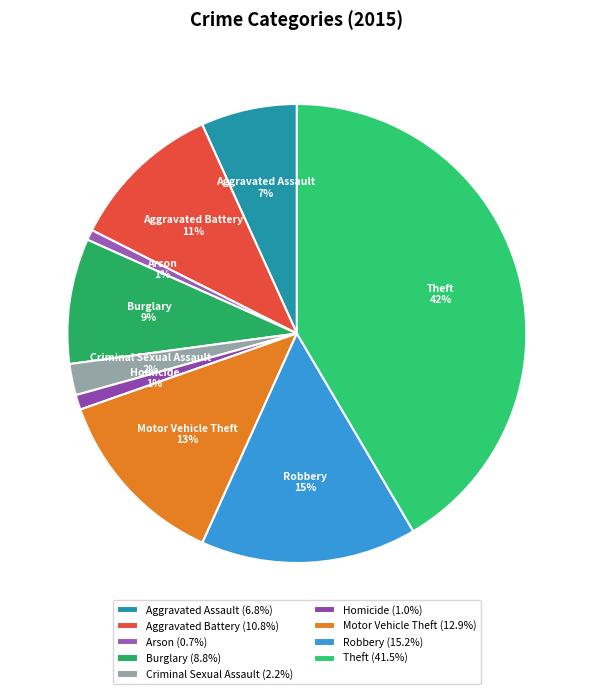

Between Homicide and Motor Vehicle Theft, which is larger?

Motor Vehicle Theft